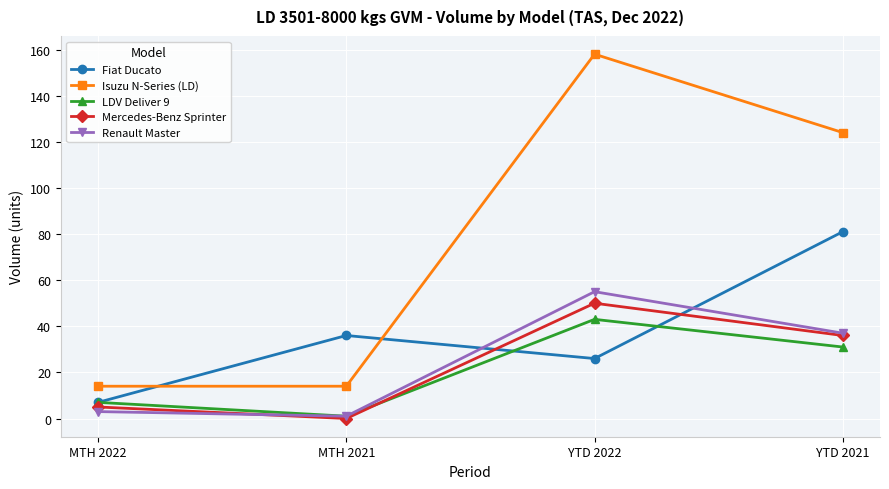

Where does the Isuzu N-Series (LD) series first go above 124?

YTD 2022